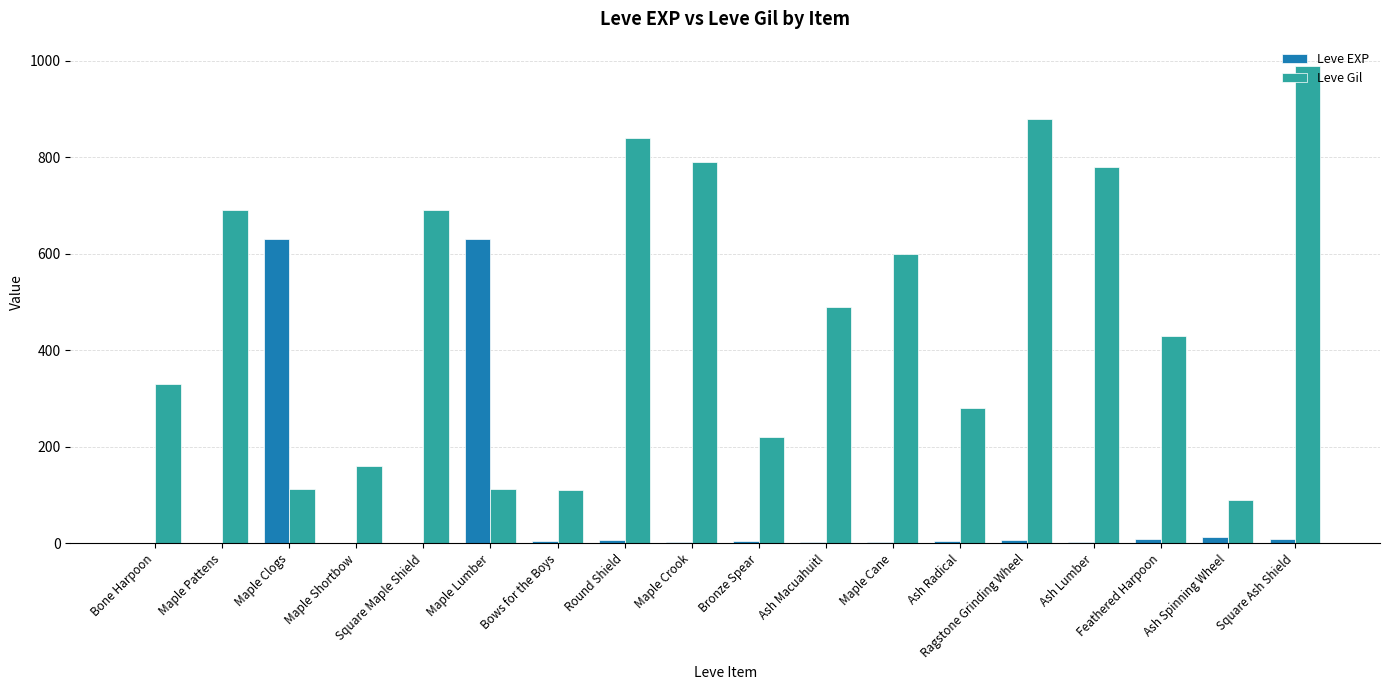

How many groups of bars are there?

18